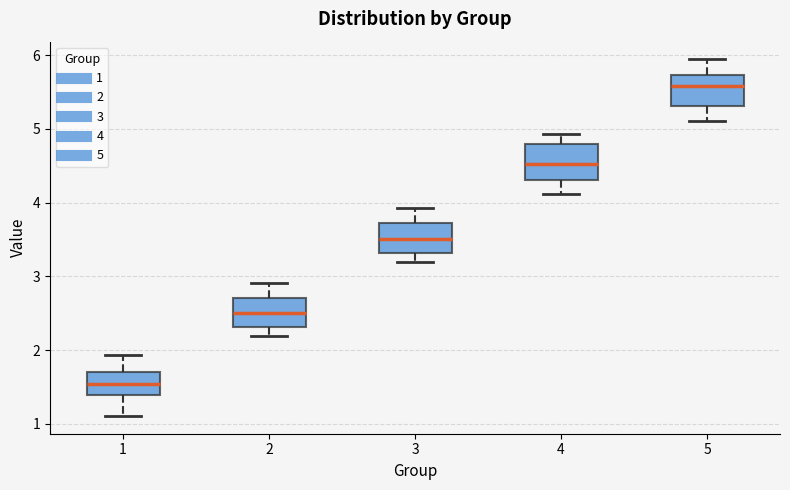

Reading left to right, read every box against the y-axis: the position of its median line, the range the box covers, and the ends of its whiskers. The values are not printed on the chart, so give them approximately, as read against the axis.

1: median 1.5, box 1.4 to 1.7, whiskers 1.1 to 1.9
2: median 2.5, box 2.3 to 2.7, whiskers 2.2 to 2.9
3: median 3.5, box 3.3 to 3.7, whiskers 3.2 to 3.9
4: median 4.5, box 4.3 to 4.8, whiskers 4.1 to 4.9
5: median 5.6, box 5.3 to 5.7, whiskers 5.1 to 5.9